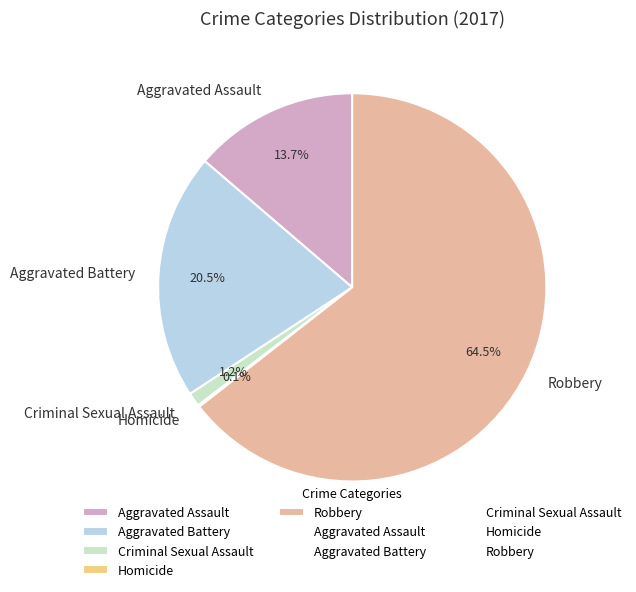

How much of the chart is everything except Criminal Sexual Assault?

98.8%